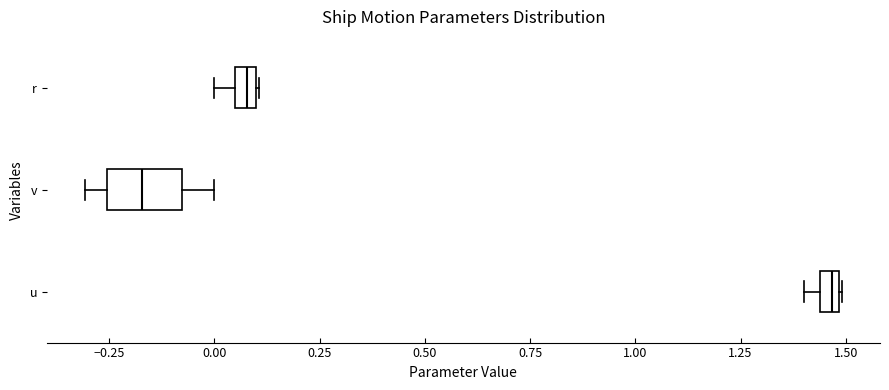

Which box has the furthest to the right median line?

u